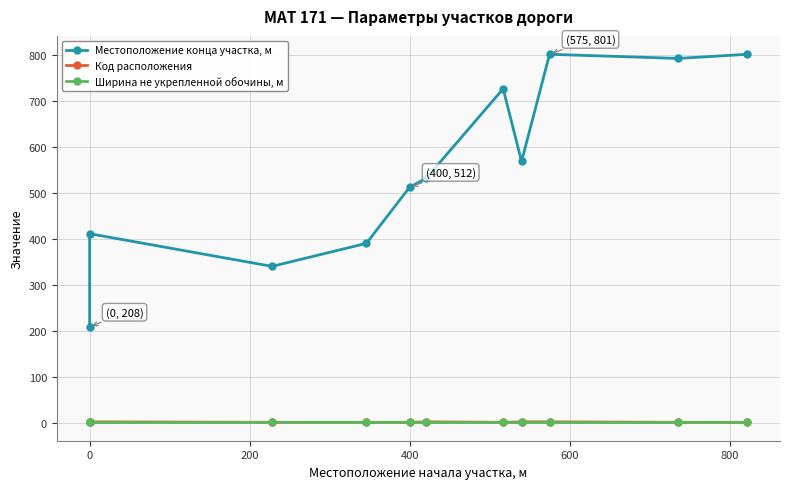

The Ширина не укрепленной обочины, м series shows 1.5 at 400. True or false?

True